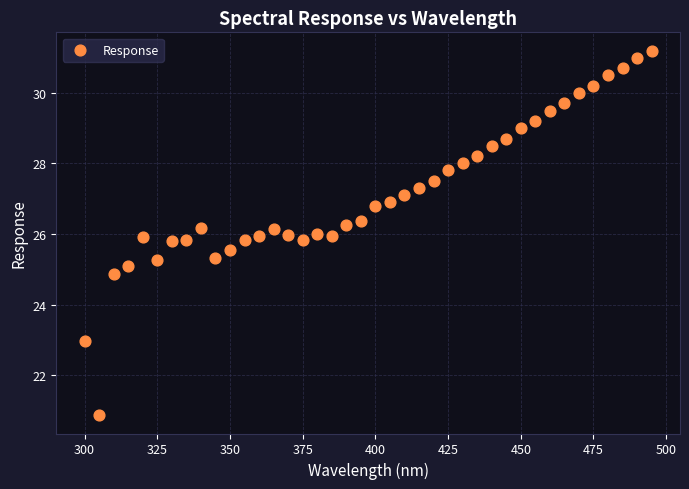

What is the range of X values (max minus min)?

195.0